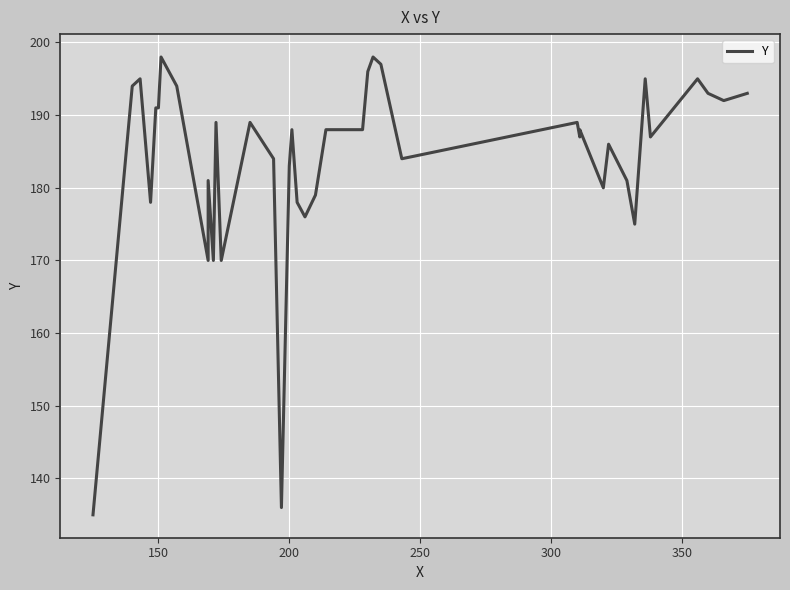

How many values exceed 188?

17